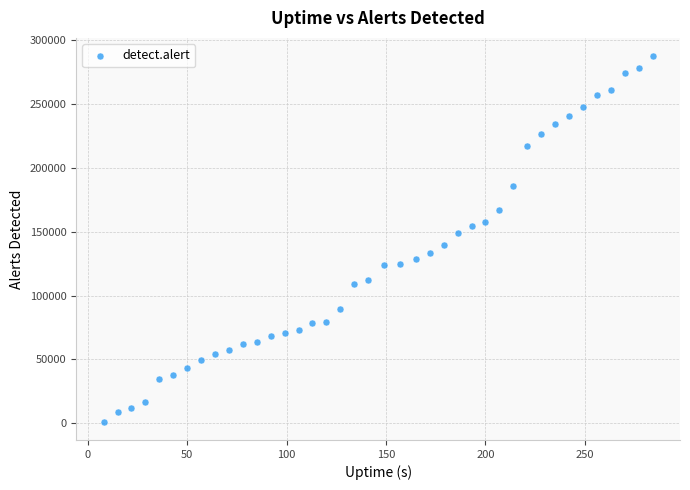

What is the range of Y values (max minus min)?

286482